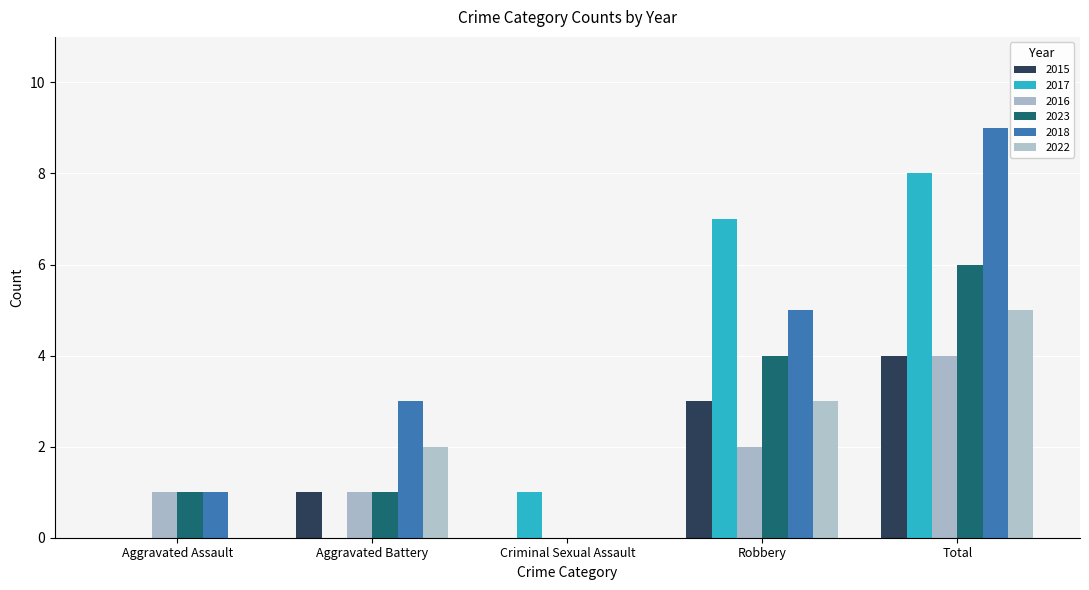

Read the 2015 value at Total.

4